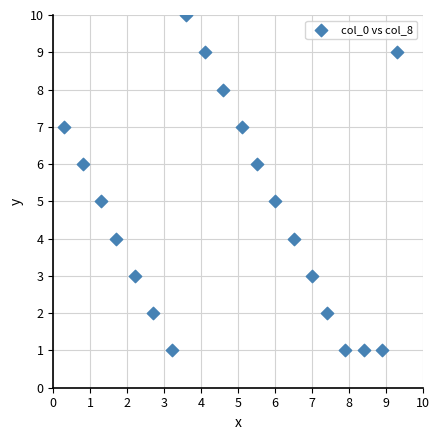

What is the range of Y values (max minus min)?

9